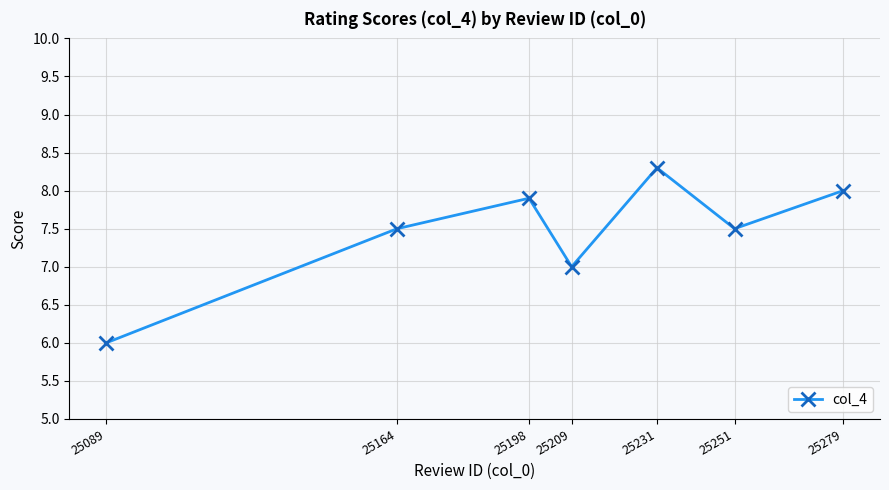

What is the value of the 5th point from the left?

8.3